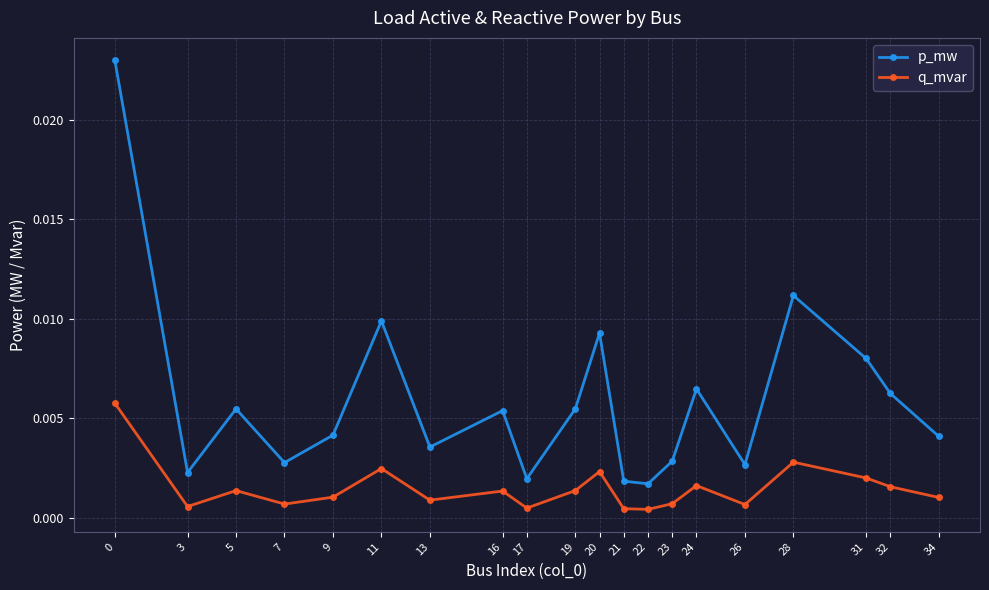

Does the chart have visible grid lines?

Yes